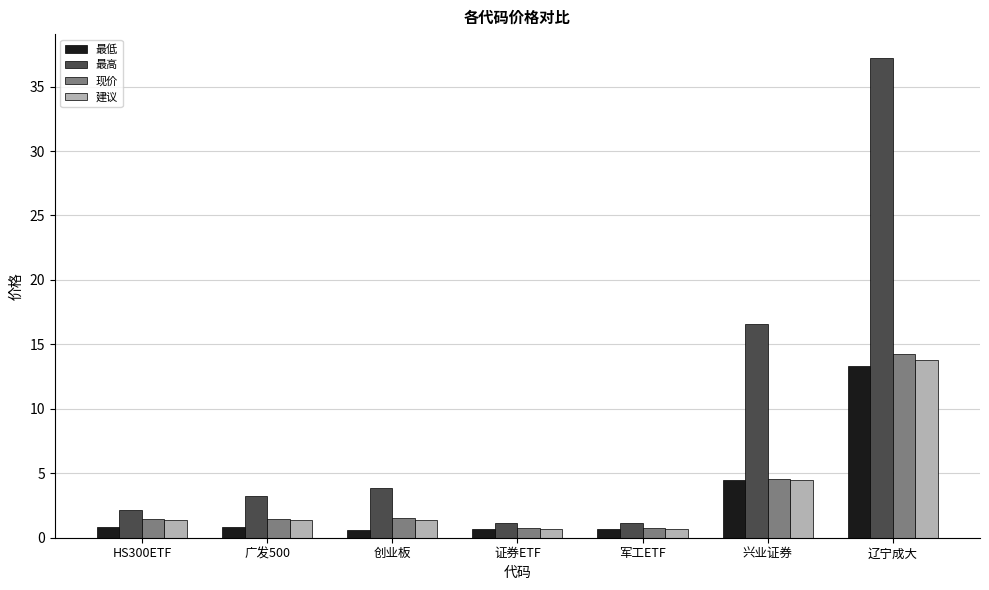

What is the maximum value for 最低?

13.3